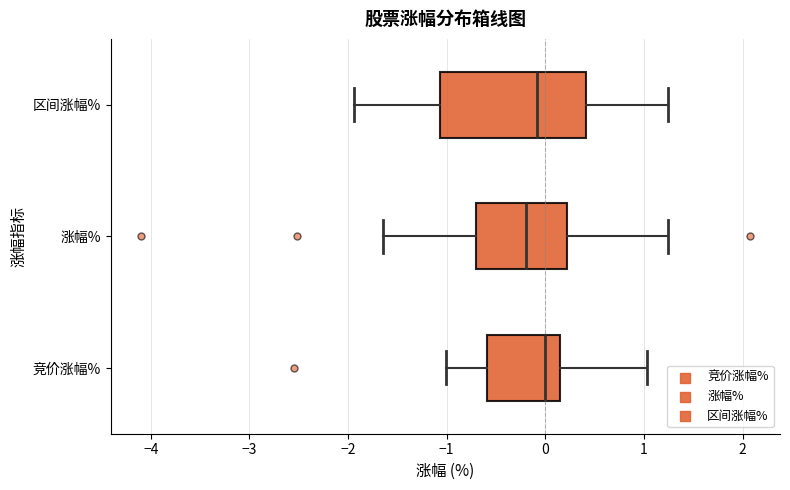

Comparing the boxes themselves (not the whiskers), which one is the widest?

区间涨幅%